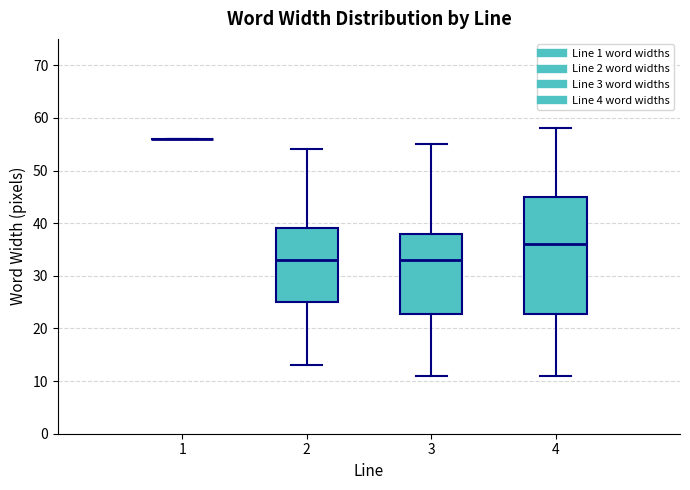

Reading left to right, read every box against the y-axis: the position of its median line, the range the box covers, and the ends of its whiskers. The values are not printed on the chart, so give them approximately, as read against the axis.

1: box collapsed to a line at 56, whiskers 56 to 56
2: median 33, box 25 to 39, whiskers 13 to 54
3: median 33, box 23 to 38, whiskers 11 to 55
4: median 36, box 23 to 45, whiskers 11 to 58